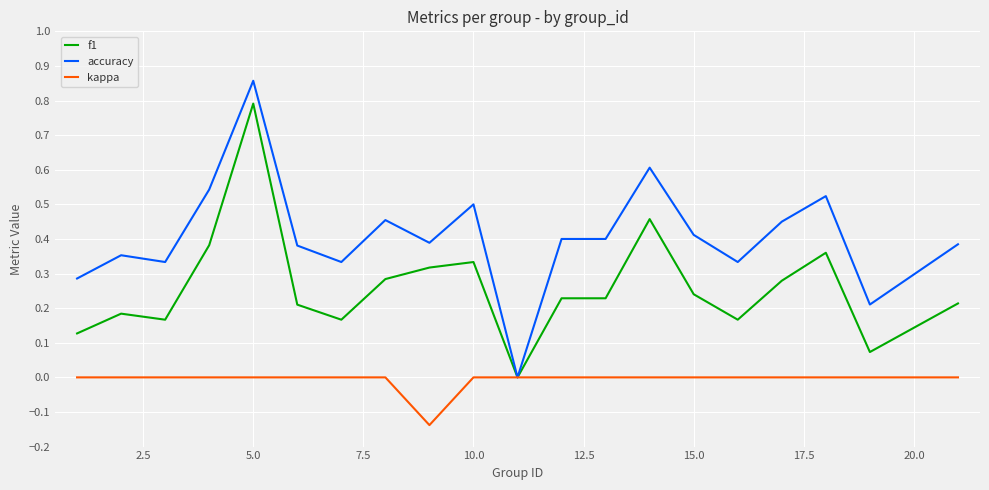

Which series has the largest total across all categories?

accuracy